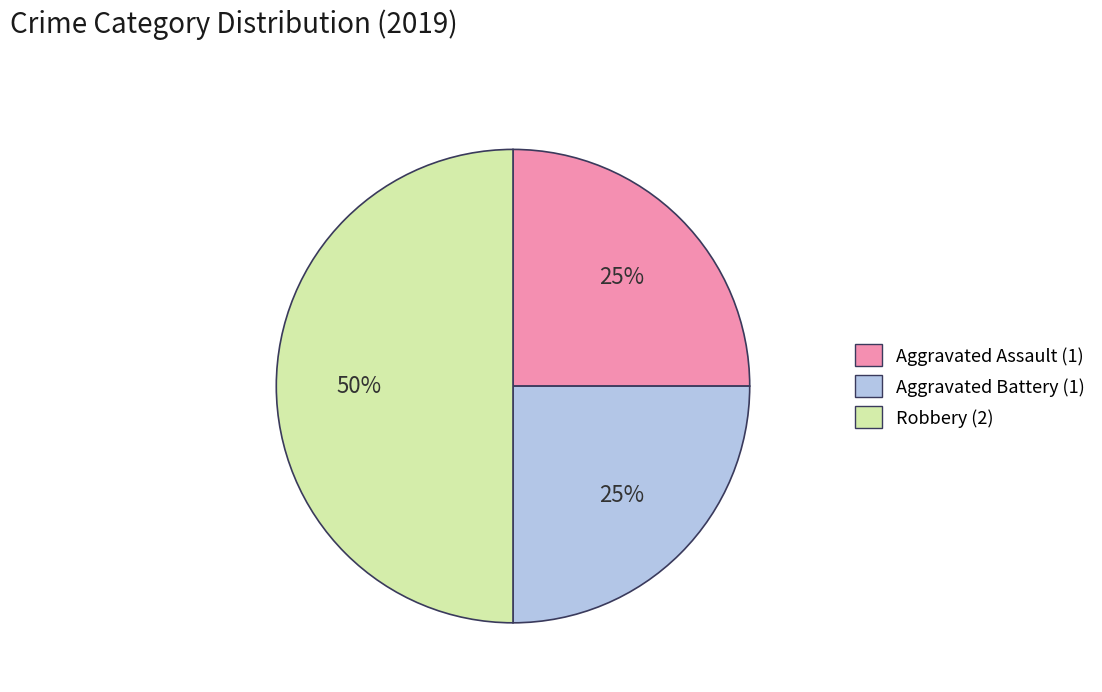

How many slices are in this pie chart?

3